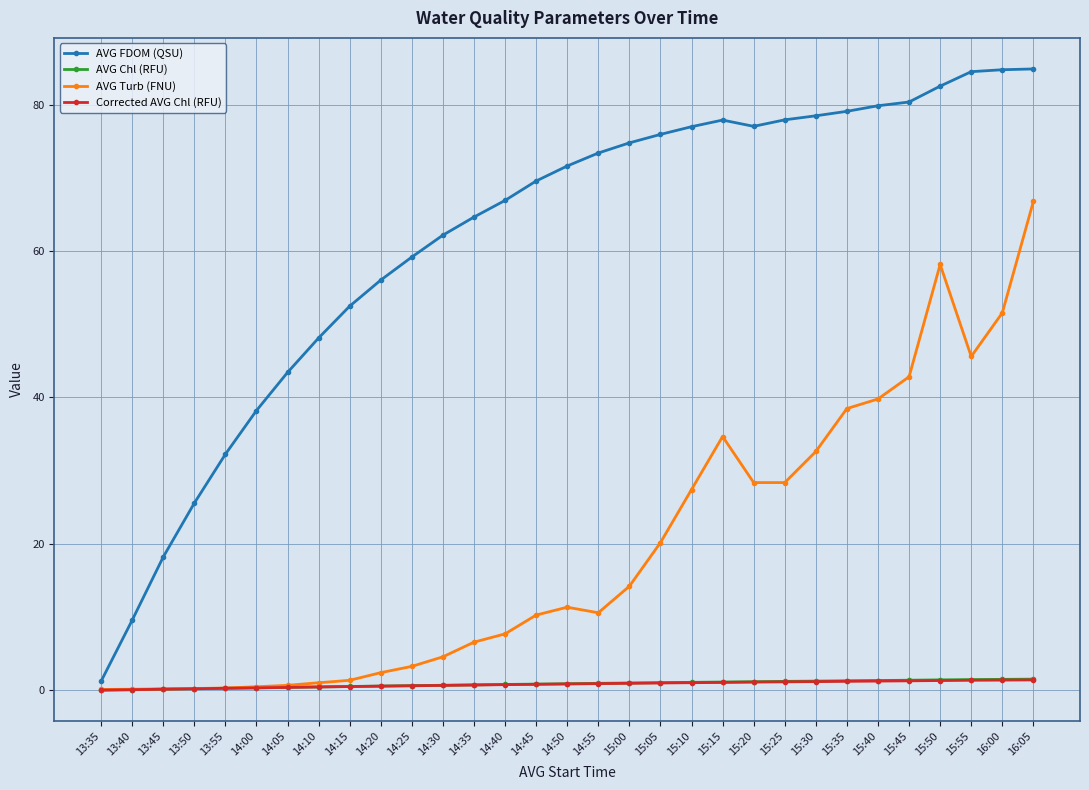

Which series has the widest spread of values?

AVG FDOM (QSU)